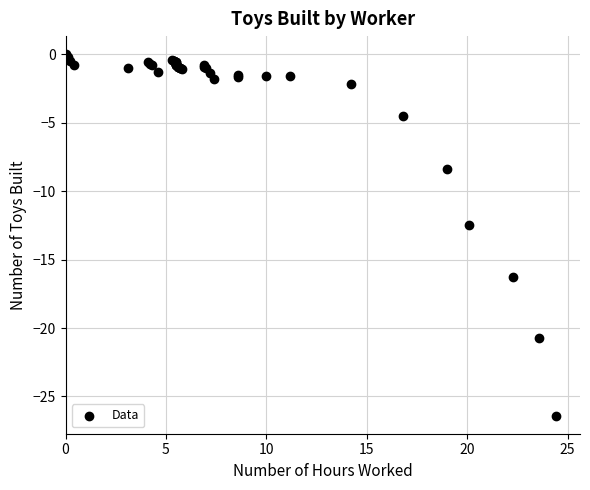

What Y value in the scatter plot is closest to -13?

-12.5